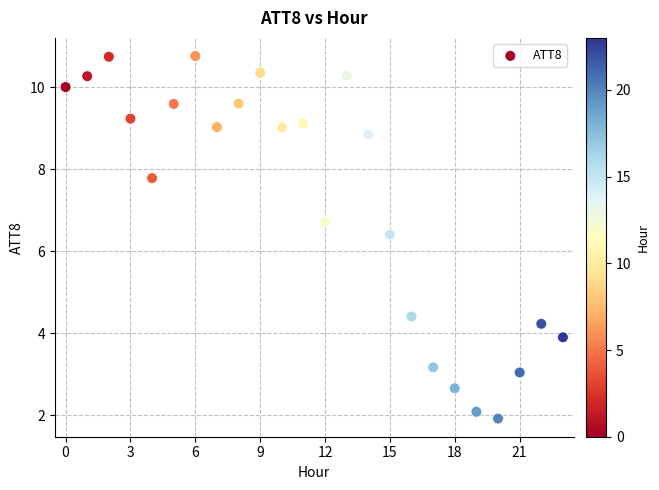

What is the range of Y values (max minus min)?

8.8